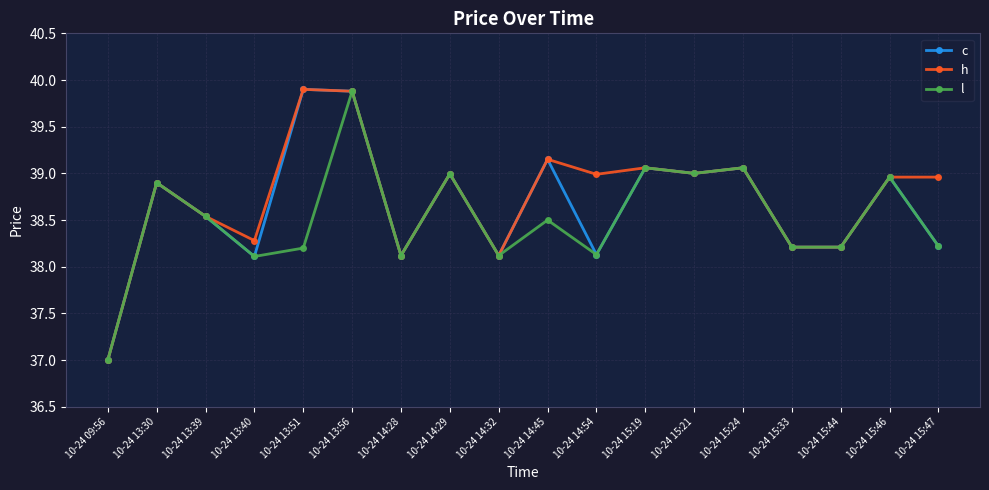

What is the minimum value shown in the chart?

37.0